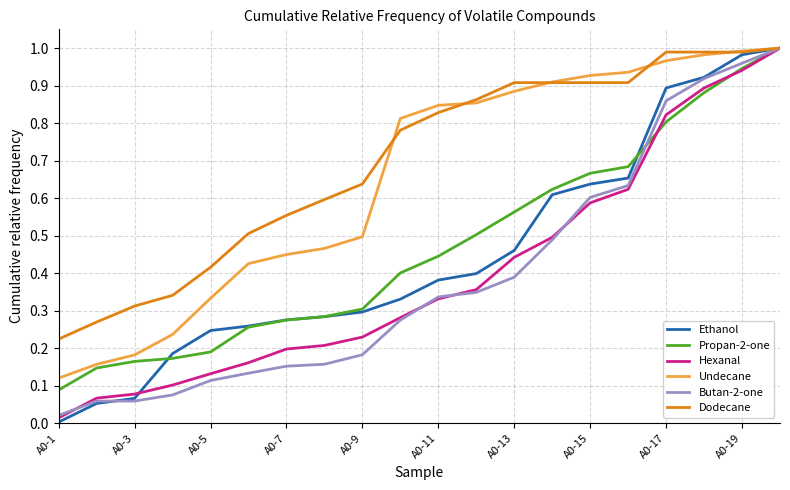

Which series has the widest spread of values?

Ethanol